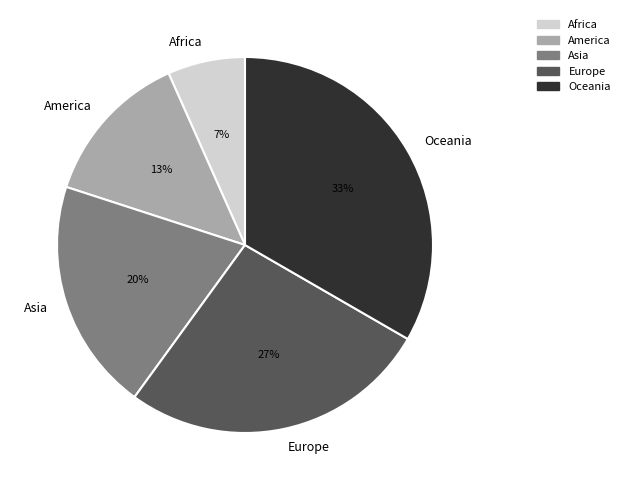

The Asia slice represents 20% of the pie. True or false?

True